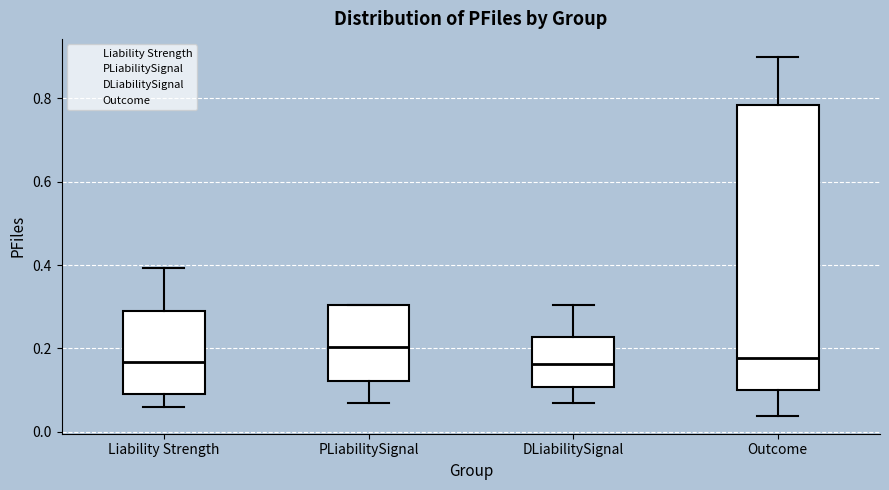

Reading left to right, read every box against the y-axis: the position of its median line, the range the box covers, and the ends of its whiskers. The values are not printed on the chart, so give them approximately, as read against the axis.

Liability Strength: median 0.16, box 0.08 to 0.30, whiskers 0.06 to 0.40
PLiabilitySignal: median 0.20, box 0.12 to 0.30, whiskers 0.06 to 0.30
DLiabilitySignal: median 0.16, box 0.10 to 0.22, whiskers 0.06 to 0.30
Outcome: median 0.18, box 0.10 to 0.78, whiskers 0.04 to 0.90